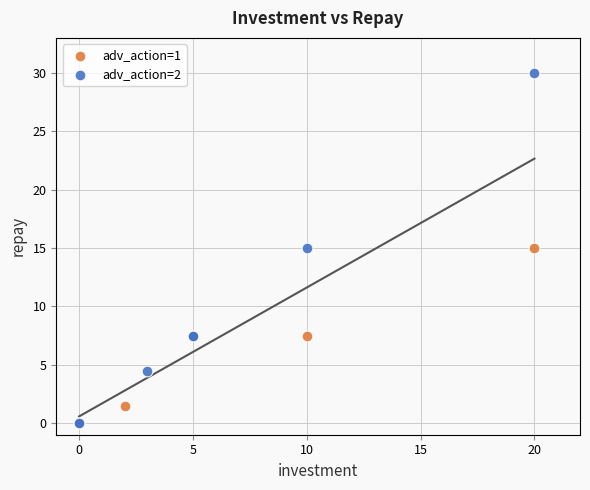

Which series contains the highest Y value?

adv_action=2